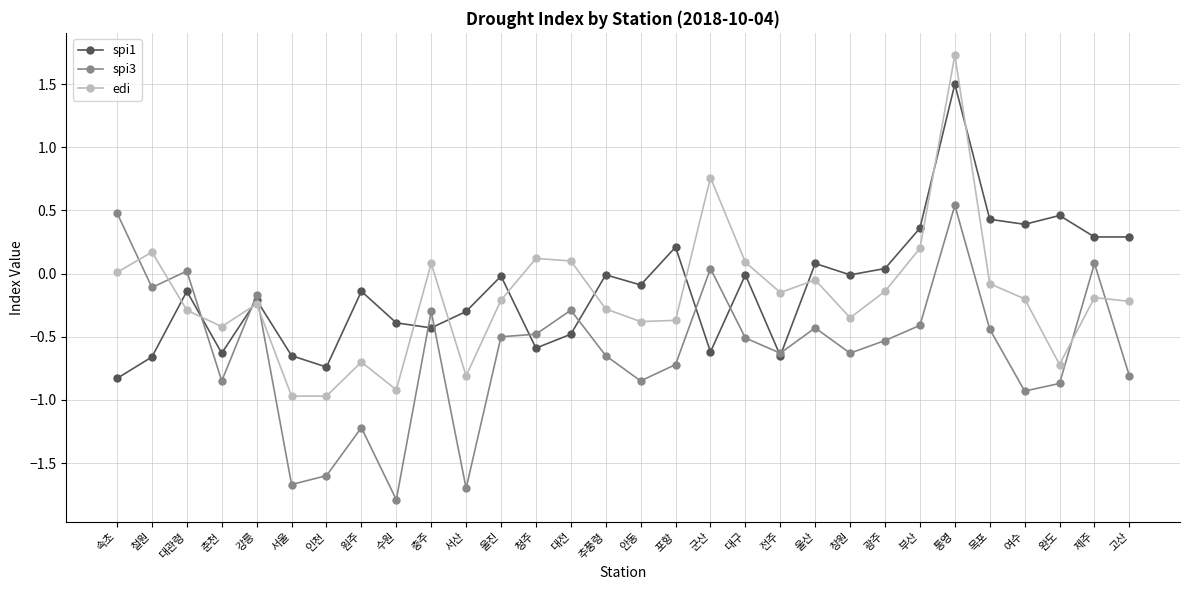

What is the lowest value of the spi3 series?

-1.8